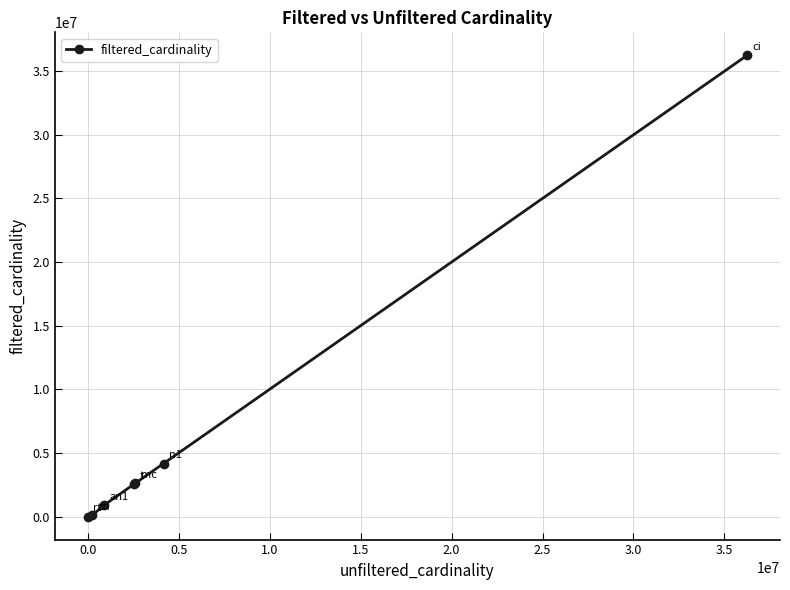

What is the sum of all values?

46533581